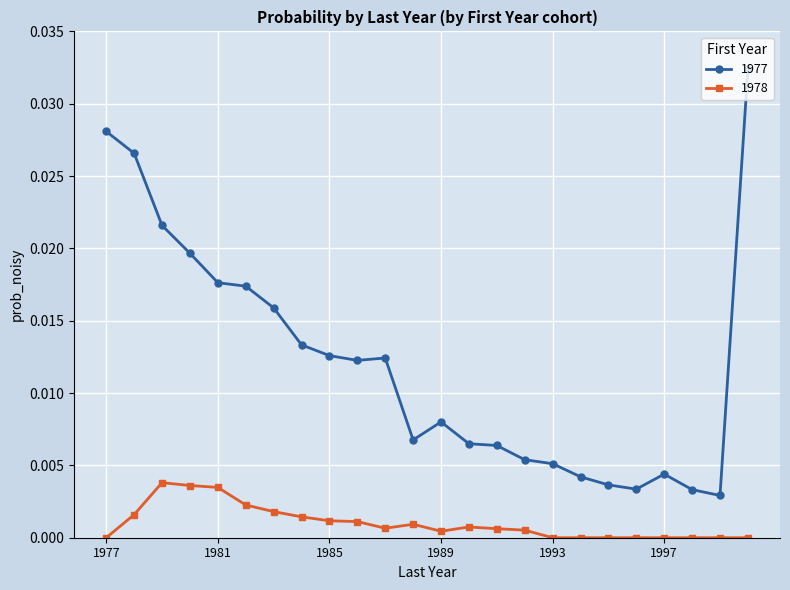

Does the chart have visible grid lines?

Yes